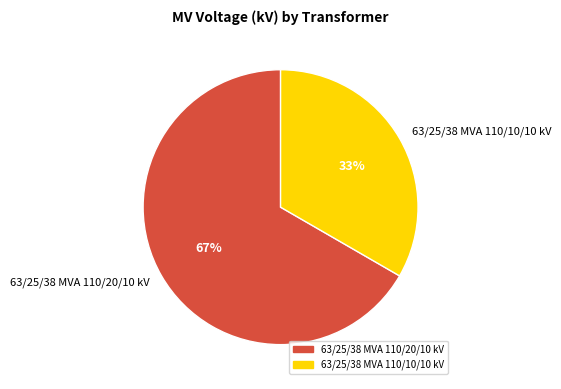

Combined, do 63/25/38 MVA 110/10/10 kV and 63/25/38 MVA 110/20/10 kV account for over 50%?

Yes